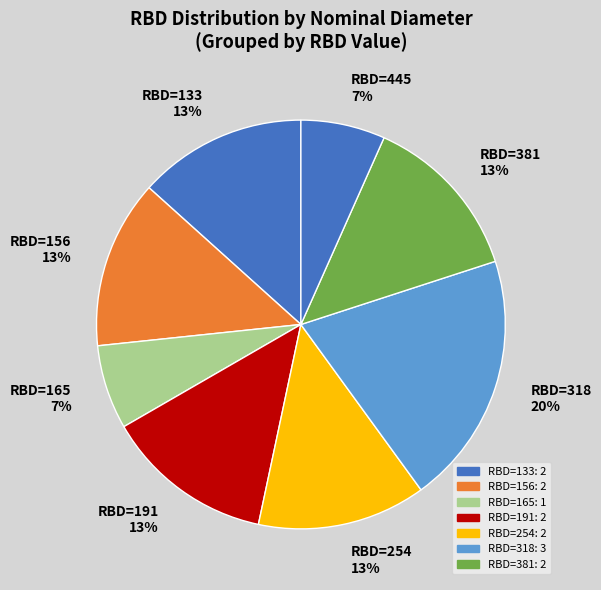

How many segments does this pie chart have?

8